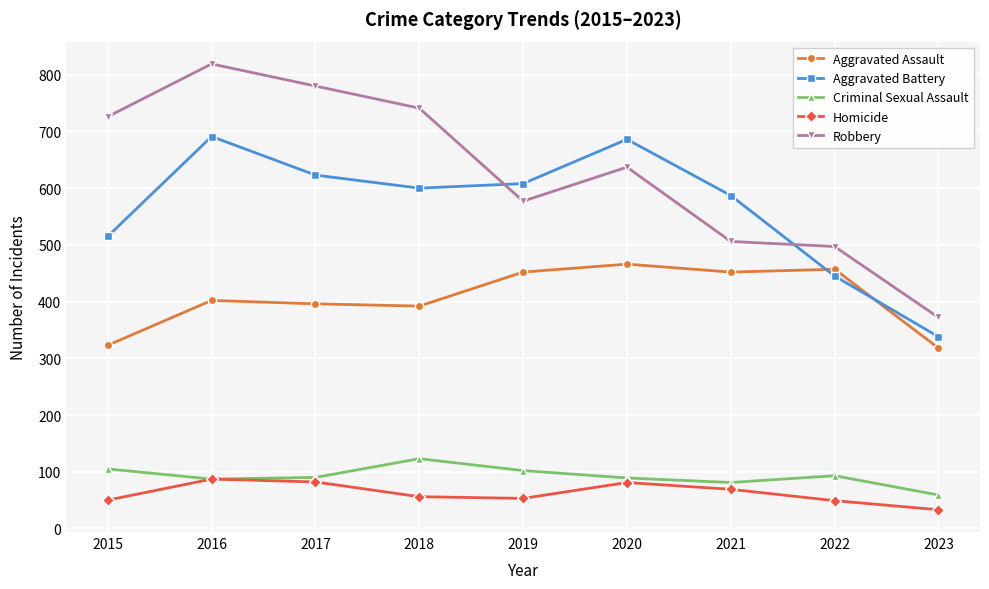

What is the approximate value of Homicide at 2019, to the nearest 10?

50